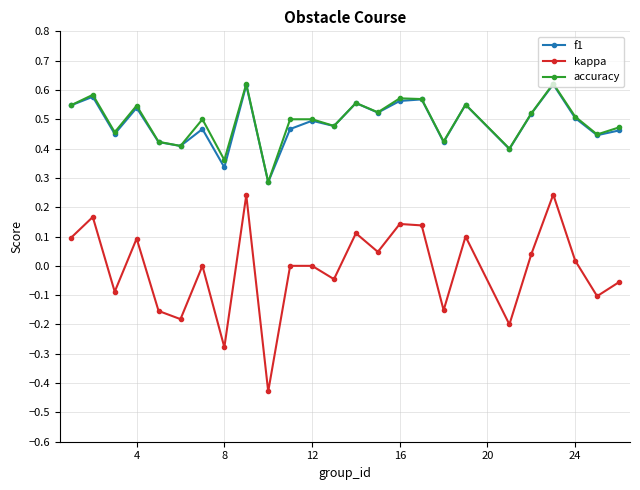

True or false: f1 and kappa intersect in this chart.

False